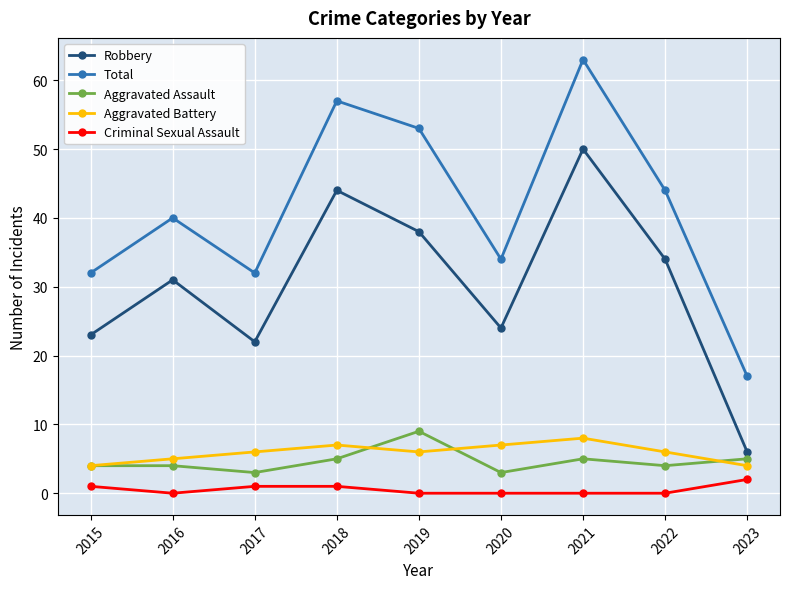

At how many categories does at least one series exceed 55?

2